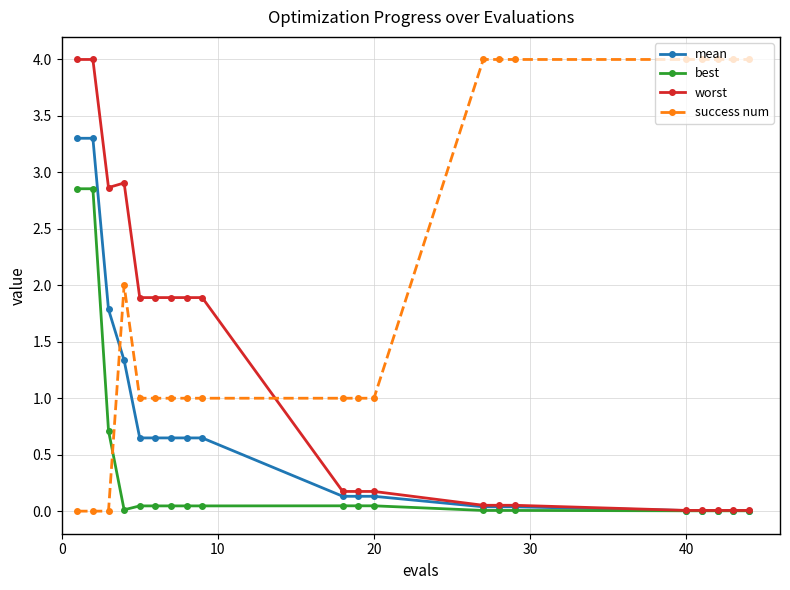

At how many categories does at least one series exceed 0?

20